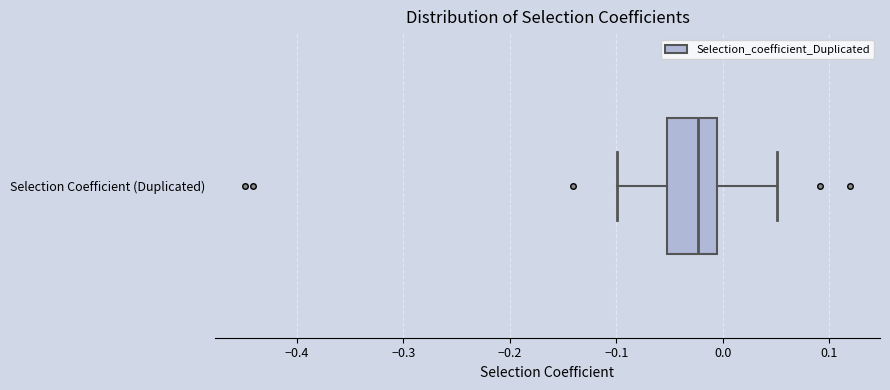

Transcribe this box plot: give where the median line is, the range the box spans, and where the two whiskers end, as read against the x-axis. The values are not printed on the chart, so give them approximately, as read against the axis.

median -0.02, box -0.05 to -0.01, whiskers -0.10 to 0.05